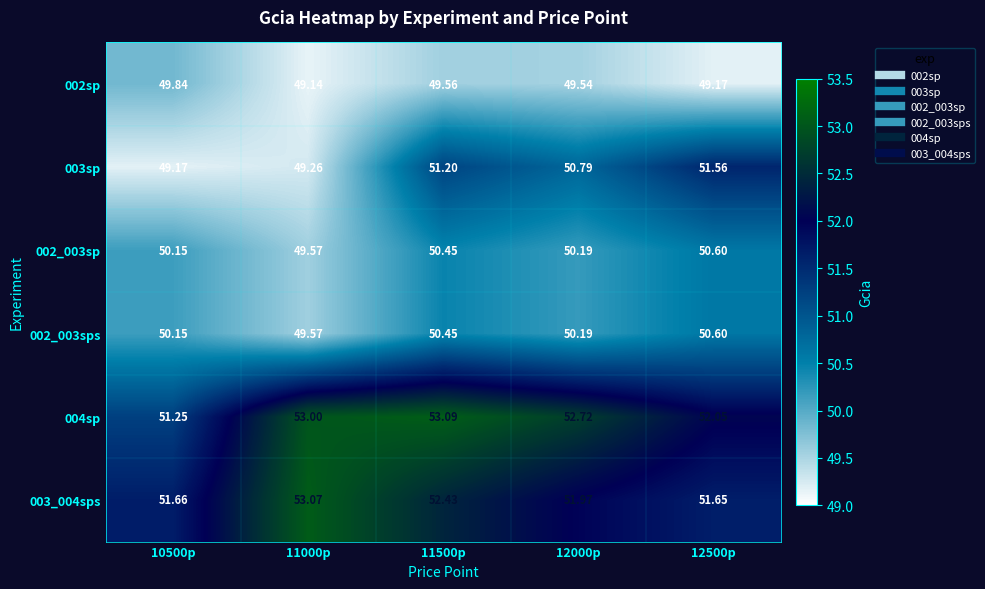

Is the value of 002sp at 11000p greater than the value of 002_003sp at 11000p?

No